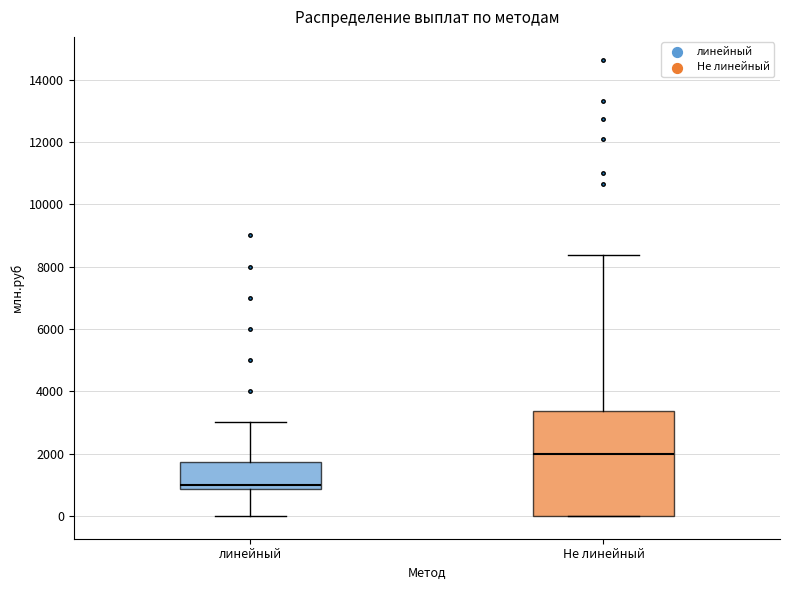

Reading left to right, transcribe this box plot: for each box, give where its median line is, the range the box spans, and where its two whiskers end, as read against the y-axis. The values are not printed on the chart, so give them approximately, as read against the axis.

линейный: median 1000, box 800 to 1800, whiskers 0 to 3000
Не линейный: median 2000, box 0 to 3400, whiskers 0 to 8400